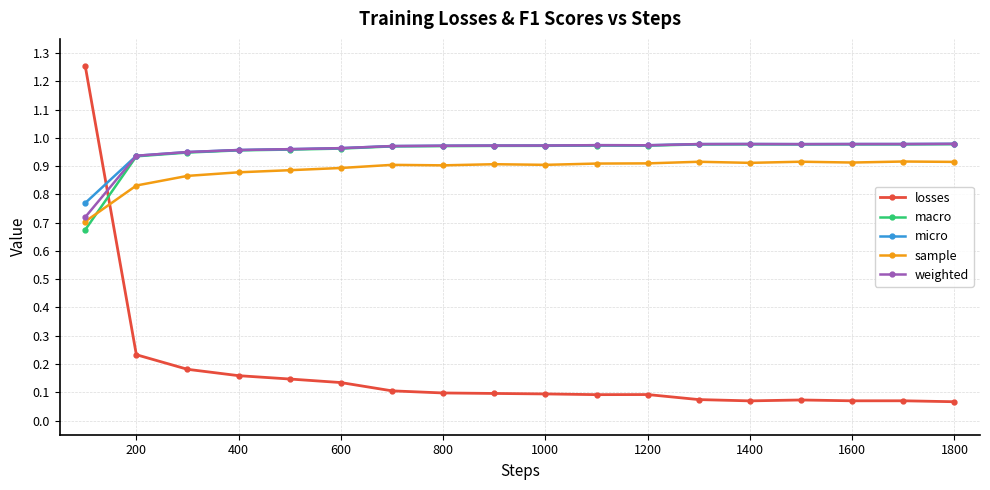

Which series has the largest range (max minus min)?

losses